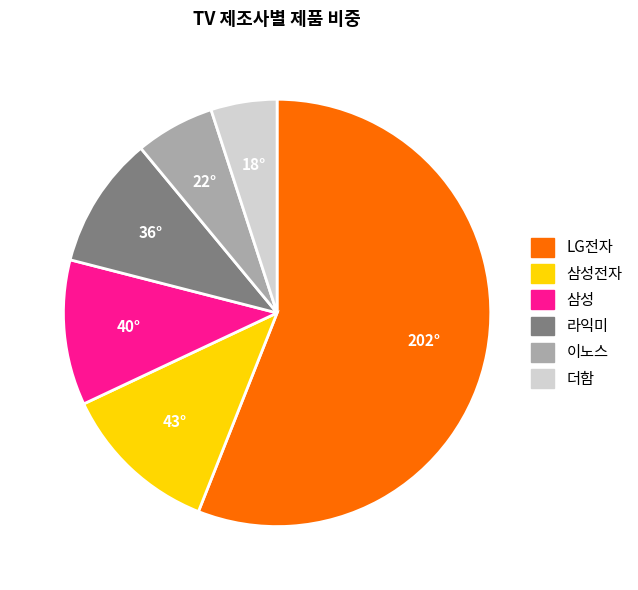

Is there a majority slice in this chart?

Yes